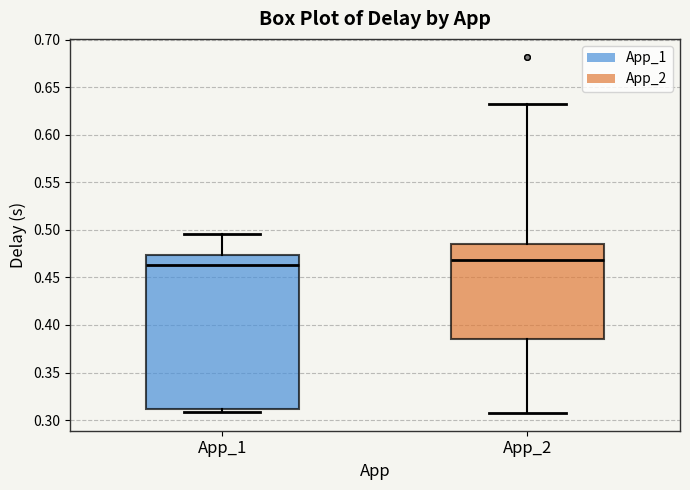

Reading left to right, transcribe this box plot: for each box, give where its median line is, the range the box spans, and where its two whiskers end, as read against the y-axis. The values are not printed on the chart, so give them approximately, as read against the axis.

App_1: median 0.465, box 0.310 to 0.475, whiskers 0.310 (just below the box's lower edge) to 0.495
App_2: median 0.470, box 0.385 to 0.485, whiskers 0.310 to 0.630